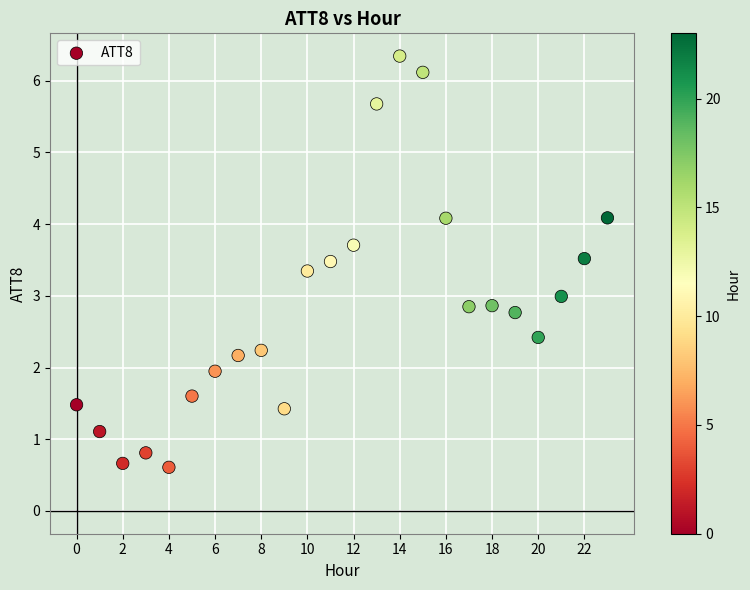

Count the number of points in this scatter plot.

24